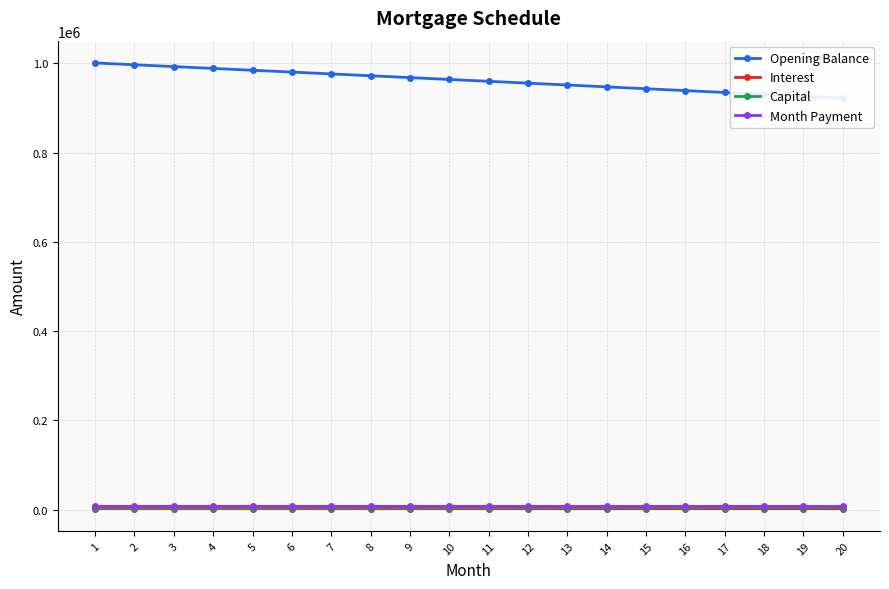

What is the average value of the Capital series?

4945.1